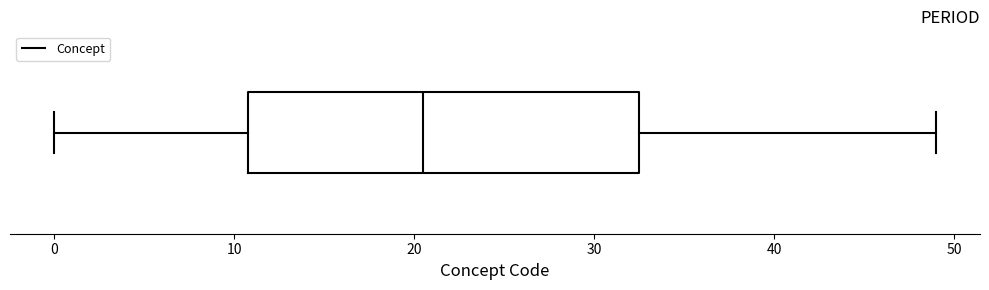

Read this box plot against the x-axis: the position of the median line, the range covered by the box, and the ends of both whiskers. The values are not printed on the chart, so give them approximately, as read against the axis.

median 21, box 11 to 33, whiskers 0 to 49